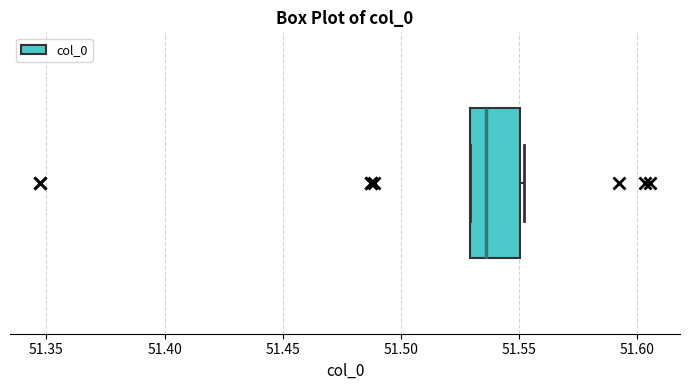

Transcribe this box plot: give where the median line is, the range the box spans, and where the two whiskers end, as read against the x-axis. The values are not printed on the chart, so give them approximately, as read against the axis.

median 51.535, box 51.530 to 51.550, whiskers 51.530 to 51.550 (just right of the box's right edge)